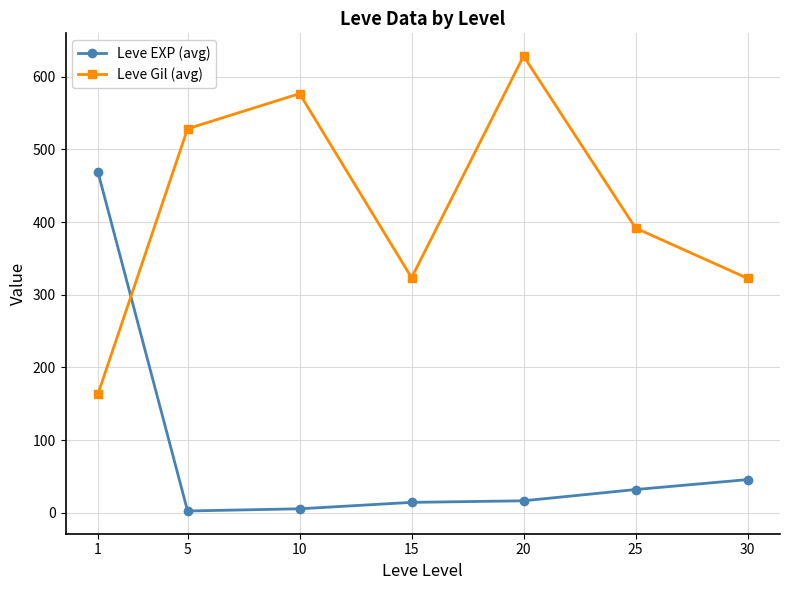

After their last crossing, which series has the higher values: Leve Gil (avg) or Leve EXP (avg)?

Leve Gil (avg)